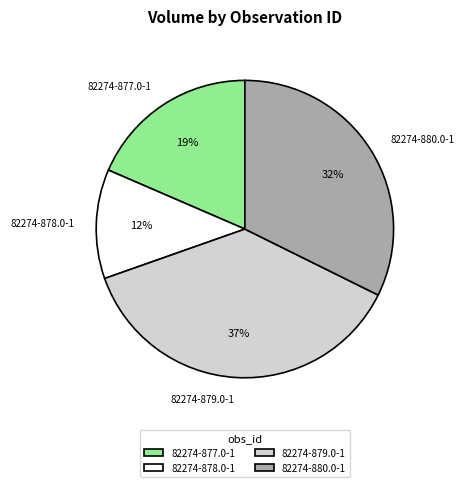

What percentage is the 82274-879.0-1 slice, to the nearest percent?

37%